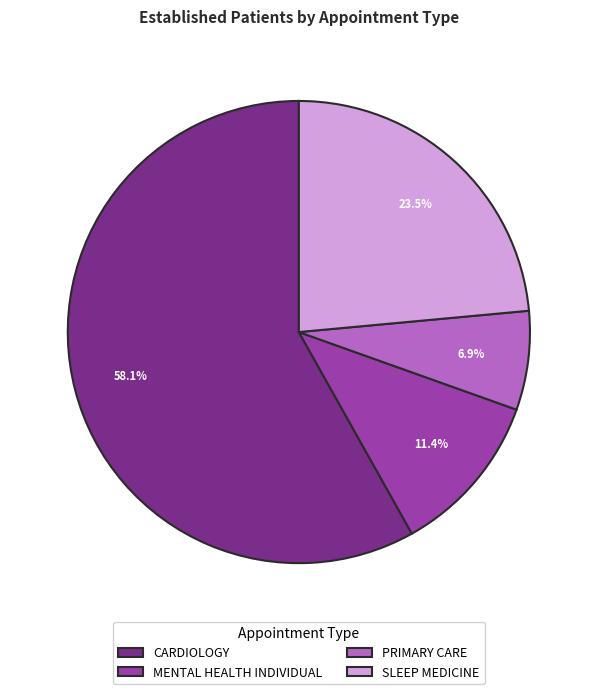

Is there any slice that represents more than half of the pie?

Yes